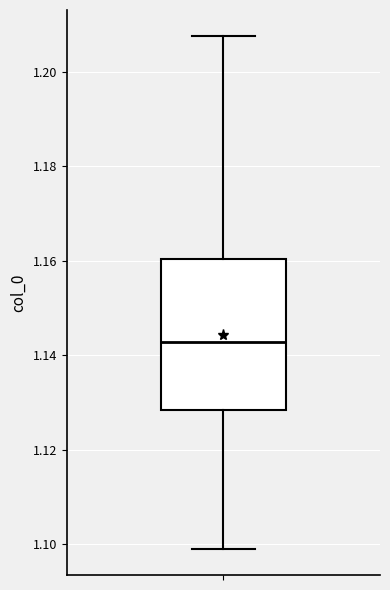

Read this box plot against the y-axis: the position of the median line, the range covered by the box, and the ends of both whiskers. The values are not printed on the chart, so give them approximately, as read against the axis.

median 1.142, box 1.128 to 1.160, whiskers 1.098 to 1.208